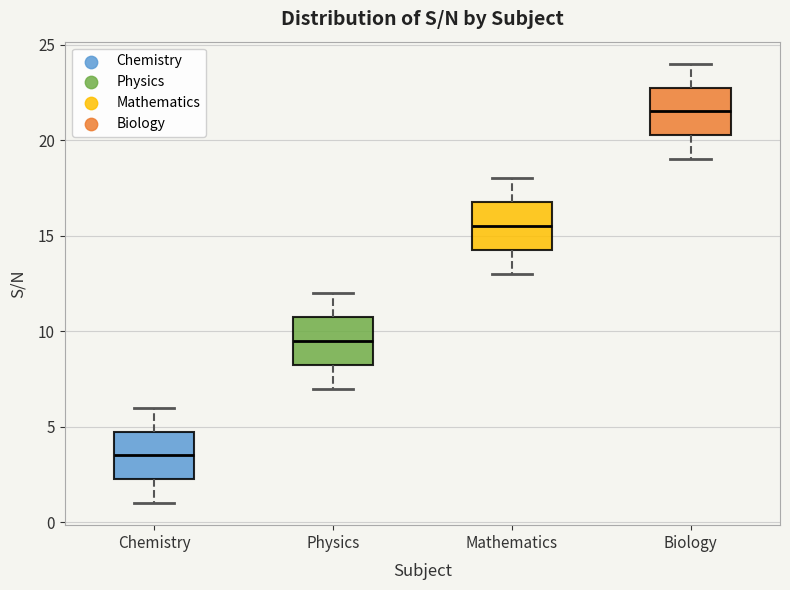

Reading left to right, transcribe this box plot: for each box, give where its median line is, the range the box spans, and where its two whiskers end, as read against the y-axis. The values are not printed on the chart, so give them approximately, as read against the axis.

Chemistry: median 3.5, box 2.5 to 5.0, whiskers 1.0 to 6.0
Physics: median 9.5, box 8.5 to 11.0, whiskers 7.0 to 12.0
Mathematics: median 15.5, box 14.5 to 17.0, whiskers 13.0 to 18.0
Biology: median 21.5, box 20.5 to 23.0, whiskers 19.0 to 24.0